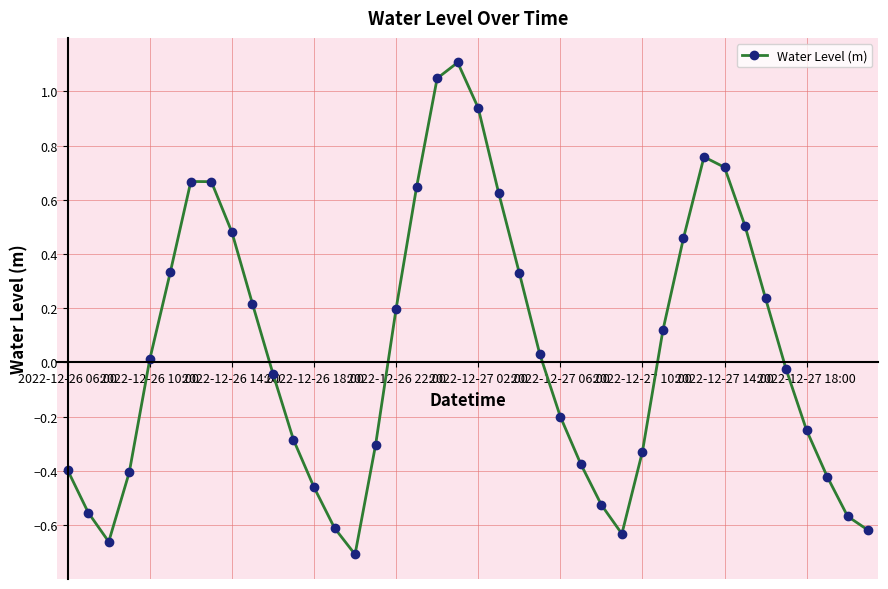

What is the maximum value shown in the chart?

1.1